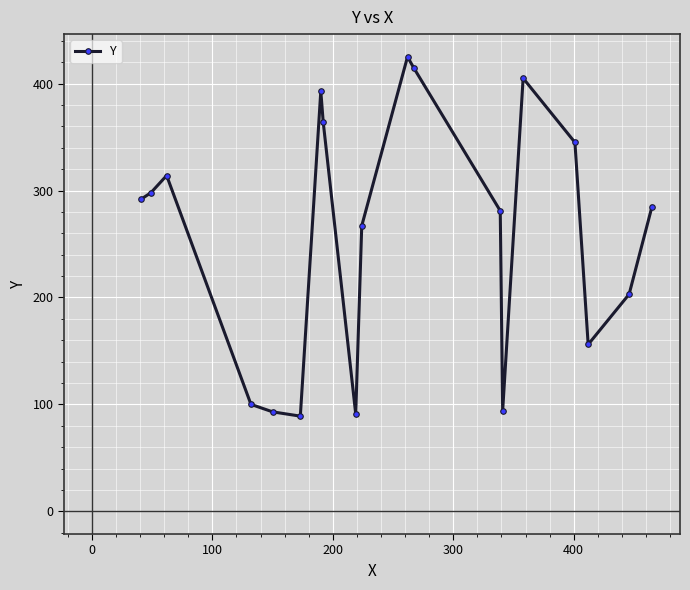

How many lines are shown in the chart?

1